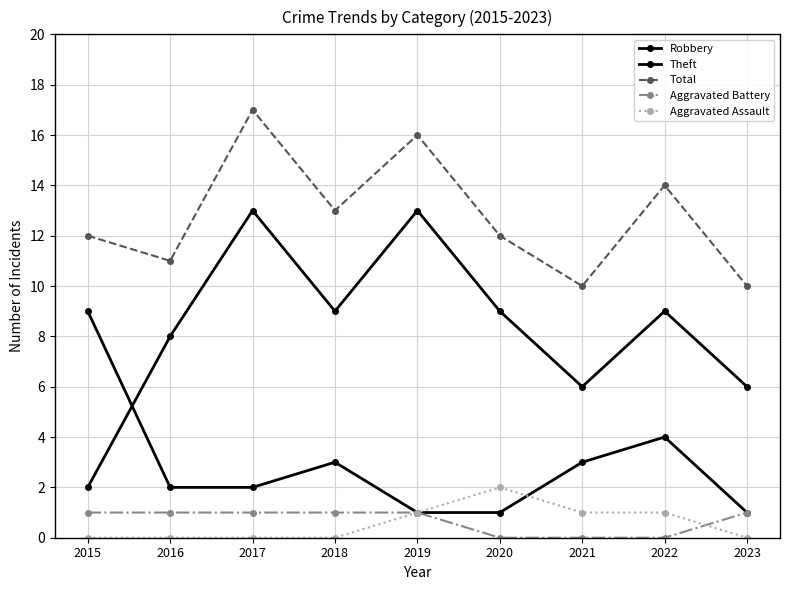

How many data points does each series have?

9